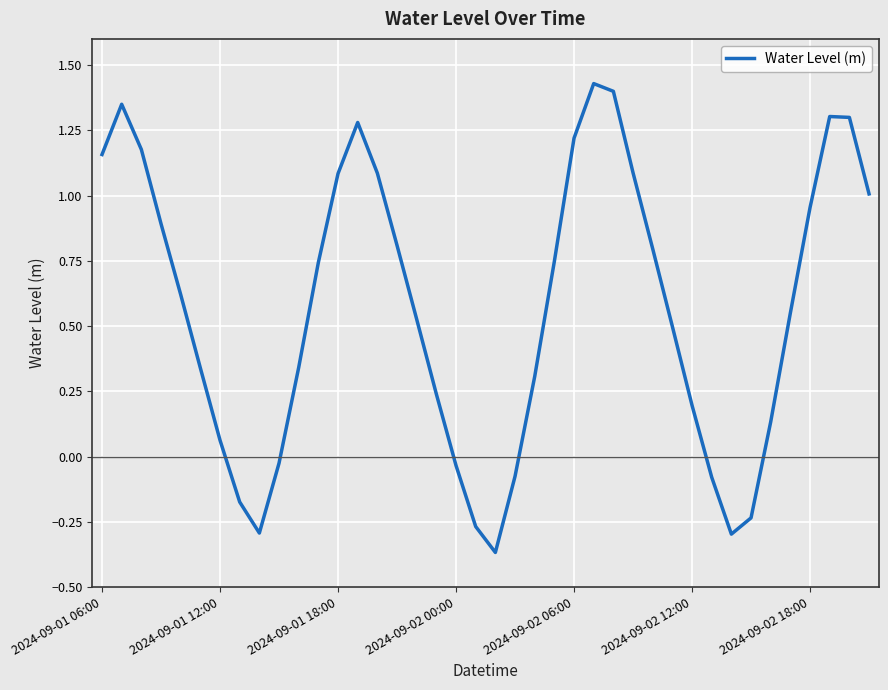

What is the difference between the maximum and second lowest values?

1.7